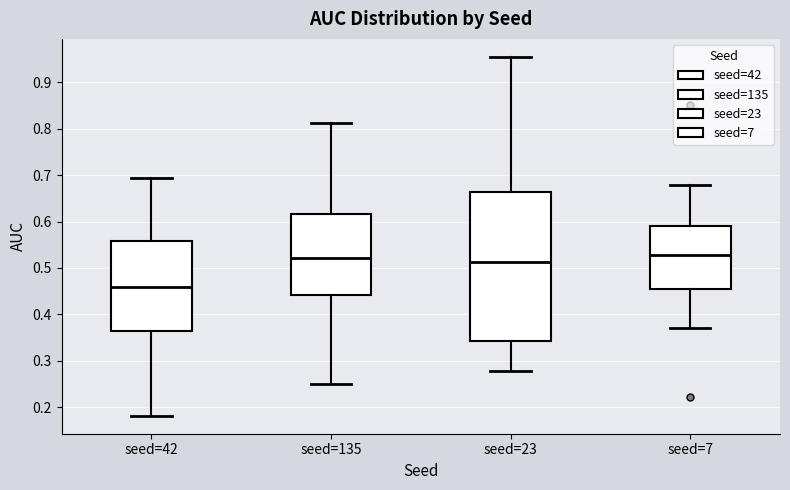

Which box is the tallest, from its lower edge to its upper edge?

seed=23